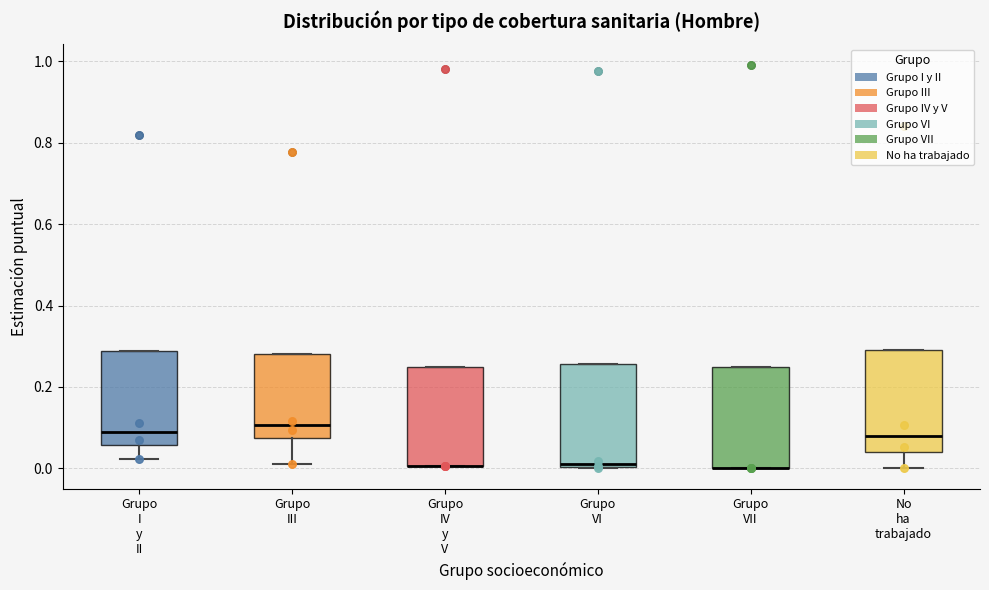

Where does the median line of the box for Grupo I y II sit on the y-axis? The values are not printed on the chart, so give them approximately, as read against the axis.

0.10